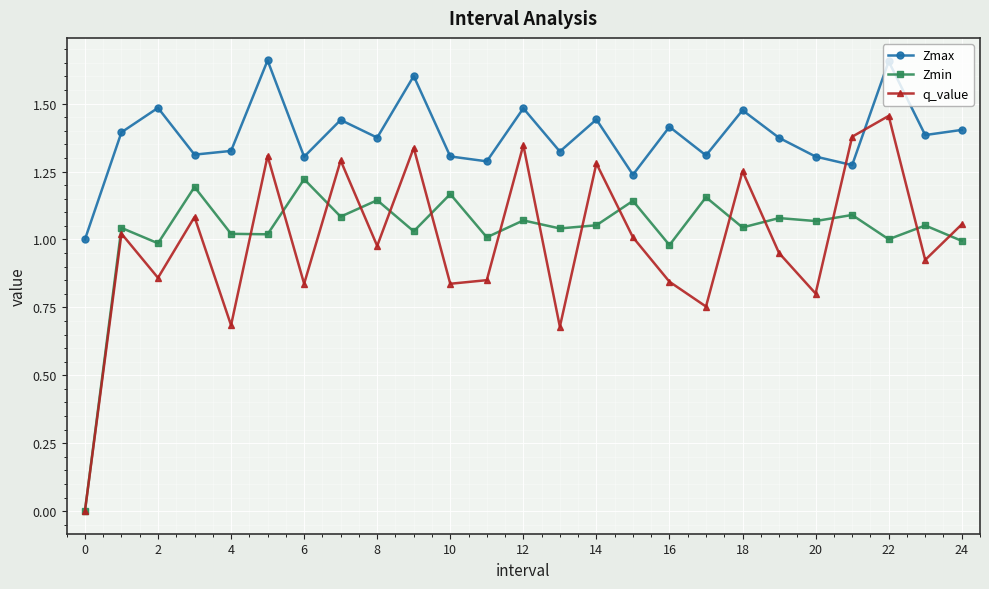

How many values in Zmin are above zero?

24